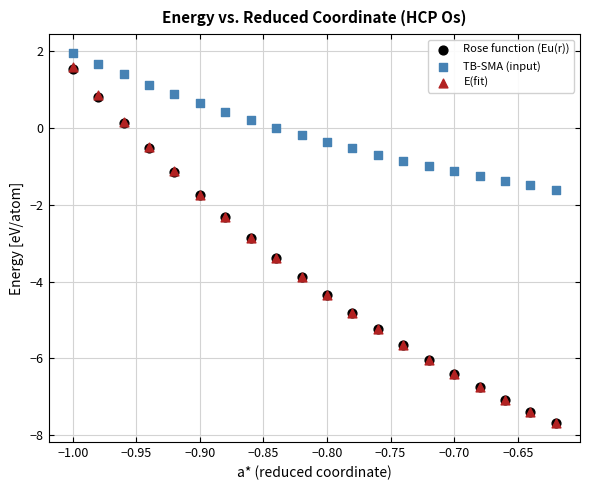

Which series has the largest Y range (max minus min)?

E(fit)